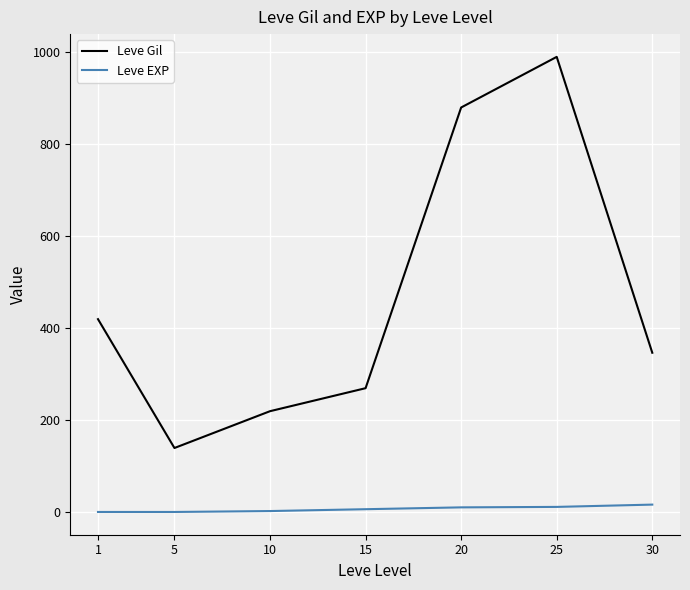

Which series has the largest total across all categories?

Leve Gil